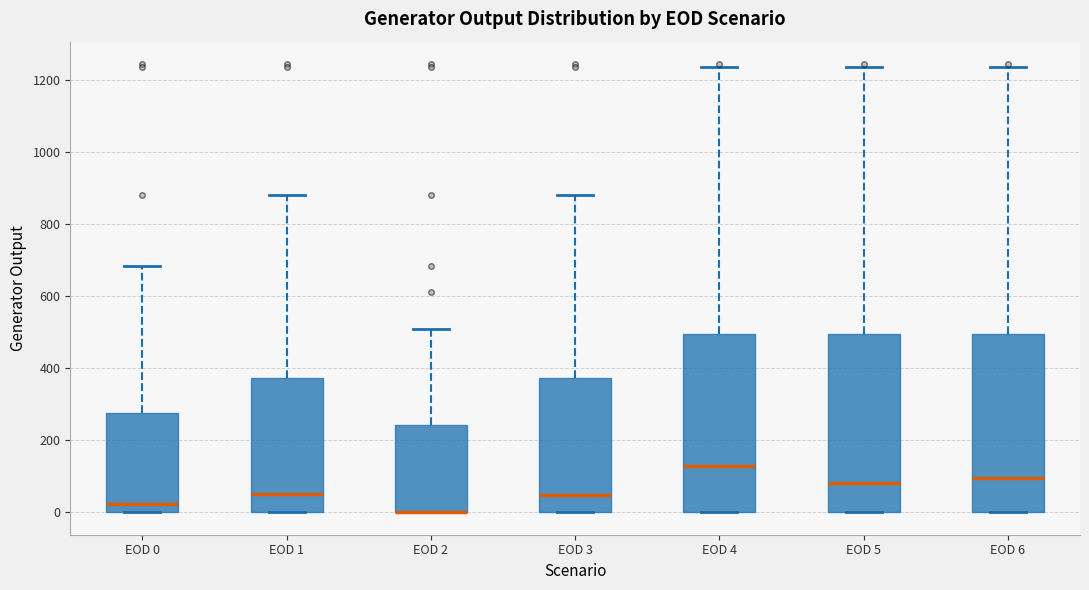

Reading left to right, transcribe this box plot: for each box, give where its median line is, the range the box spans, and where its two whiskers end, as read against the y-axis. The values are not printed on the chart, so give them approximately, as read against the axis.

EOD 0: median 20, box 0 to 280, whiskers 0 to 680
EOD 1: median 60, box 0 to 380, whiskers 0 to 880
EOD 2: median 0 (drawn on the box's lower edge), box 0 to 240, whiskers 0 to 500
EOD 3: median 40, box 0 to 380, whiskers 0 to 880
EOD 4: median 120, box 0 to 500, whiskers 0 to 1240
EOD 5: median 80, box 0 to 500, whiskers 0 to 1240
EOD 6: median 100, box 0 to 500, whiskers 0 to 1240